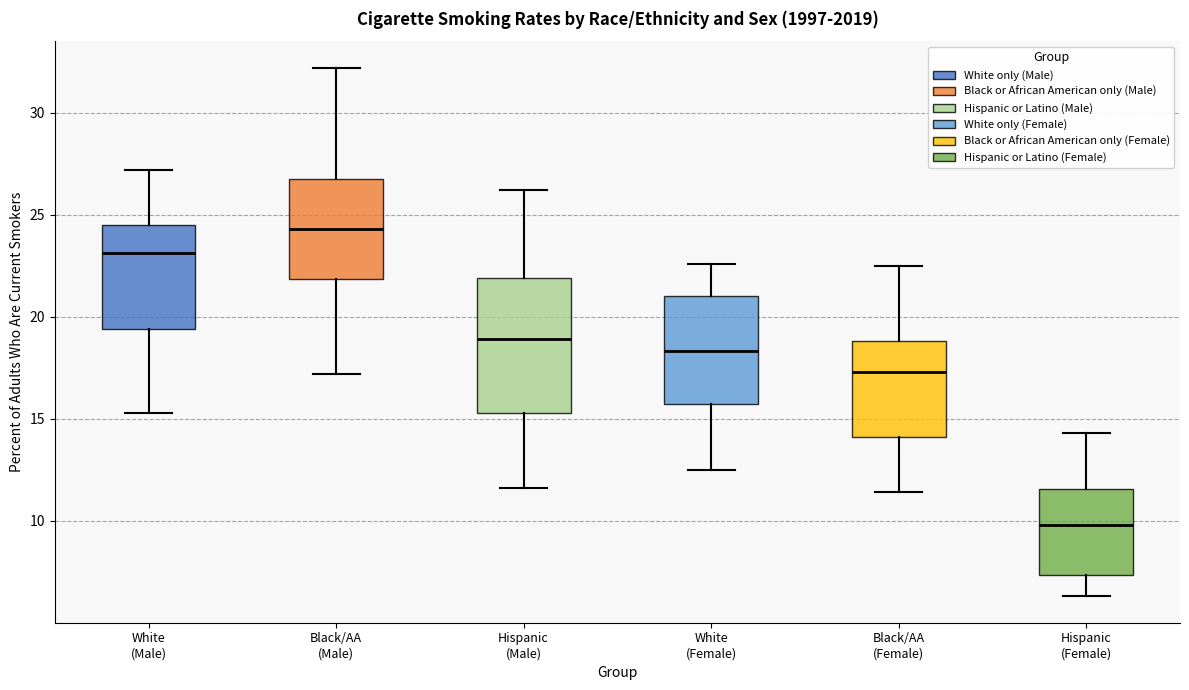

Reading left to right, transcribe this box plot: for each box, give where its median line is, the range the box spans, and where its two whiskers end, as read against the y-axis. The values are not printed on the chart, so give them approximately, as read against the axis.

White (Male): median 23.0, box 19.5 to 24.5, whiskers 15.5 to 27.0
Black/AA (Male): median 24.5, box 22.0 to 27.0, whiskers 17.0 to 32.0
Hispanic (Male): median 19.0, box 15.5 to 22.0, whiskers 11.5 to 26.0
White (Female): median 18.5, box 15.5 to 21.0, whiskers 12.5 to 22.5
Black/AA (Female): median 17.5, box 14.0 to 19.0, whiskers 11.5 to 22.5
Hispanic (Female): median 10.0, box 7.5 to 11.5, whiskers 6.5 to 14.5